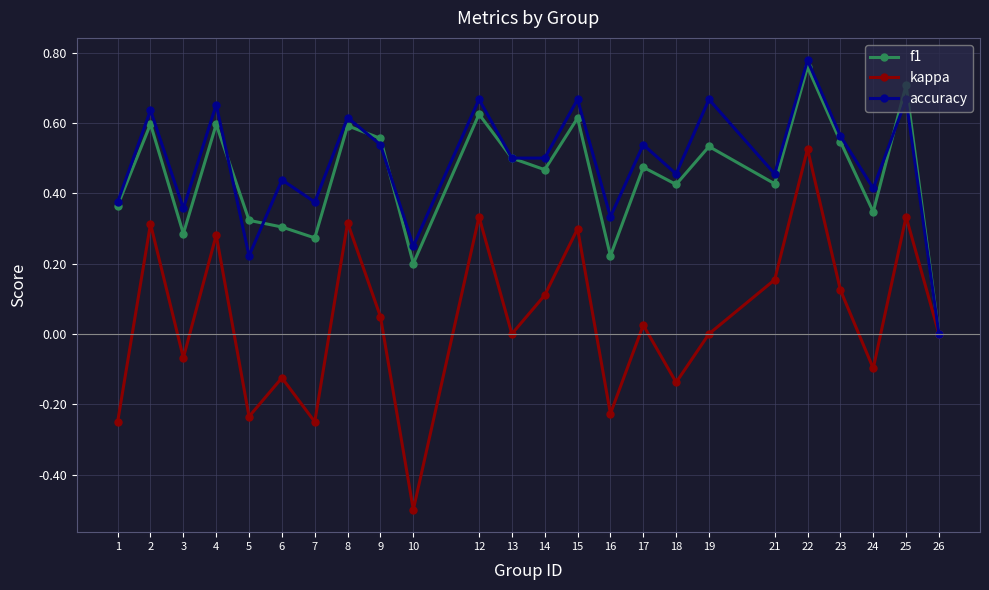

Where is the first local minimum for kappa?

3